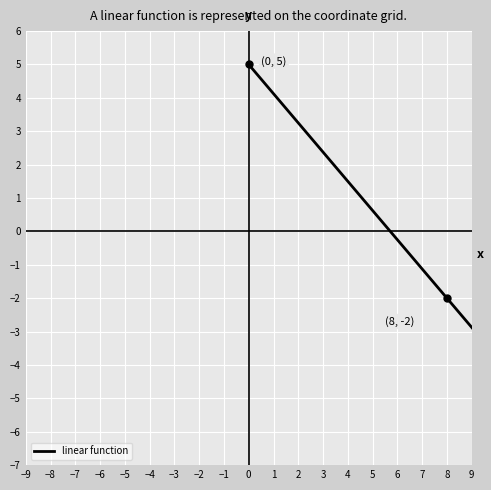

At which category does the chart reach its peak across all series?

−9